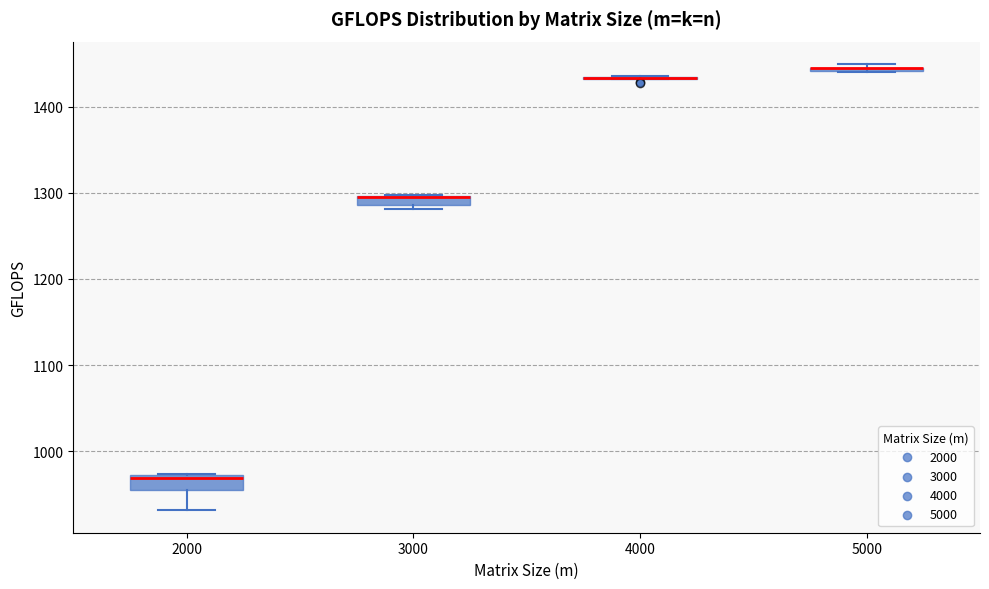

Where is the lower edge of the box at x = 3000 on the y-axis? The values are not printed on the chart, so give them approximately, as read against the axis.

1290